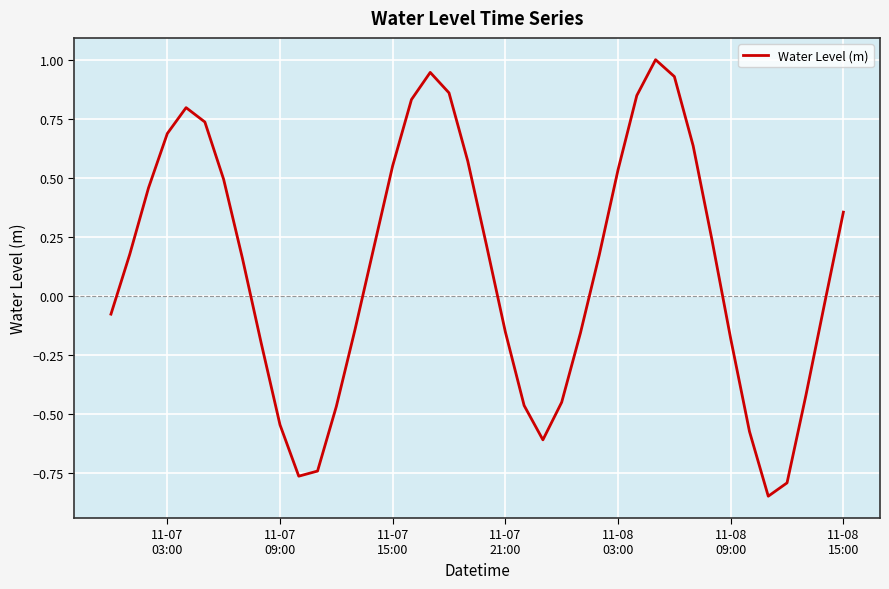

What is the greatest value displayed?

1.0